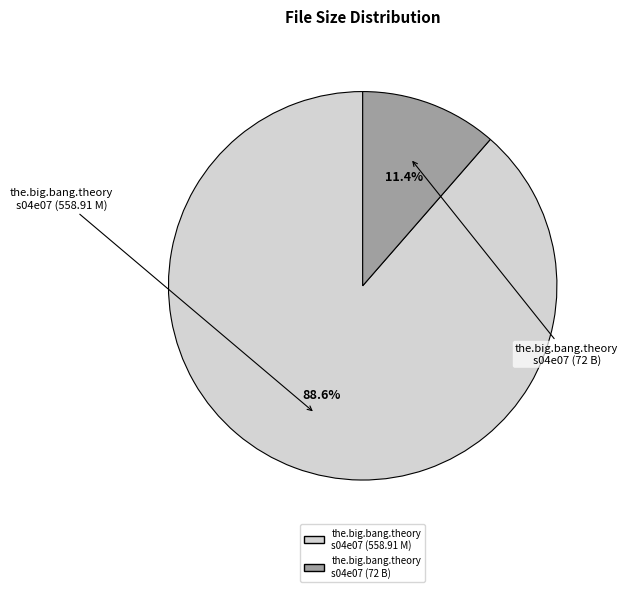

Rank the categories by value from highest to lowest.

the.big.bang.theory.s04e07.720p.hdtv.x264 (558.91 M), the.big.bang.theory.s04e07.720p.hdtv.x264 (72 B)